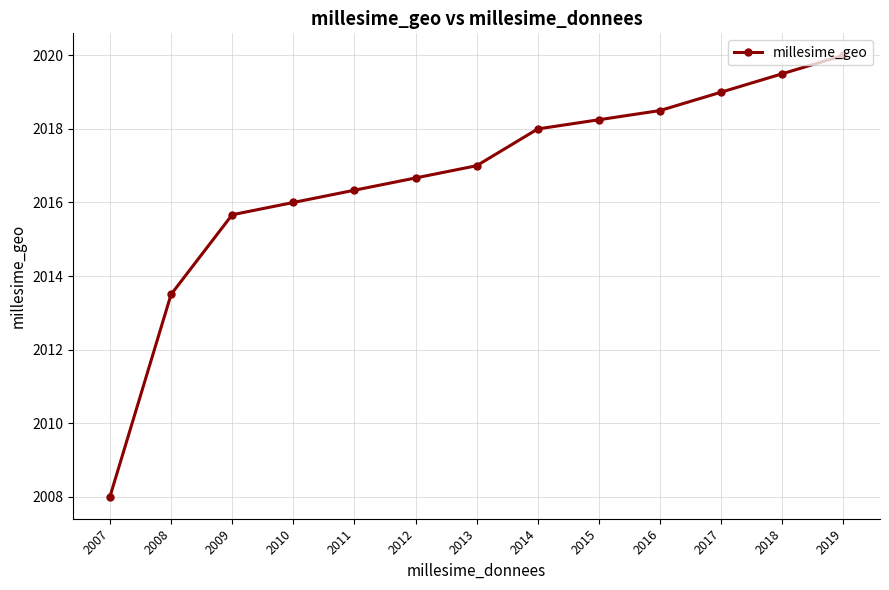

Does the chart display data point markers on the line(s)?

Yes